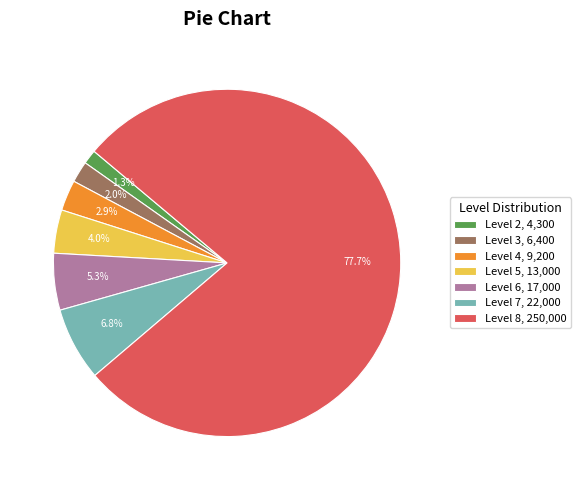

Between Level 3, 6,400 and Level 4, 9,200, which is larger?

Level 4, 9,200